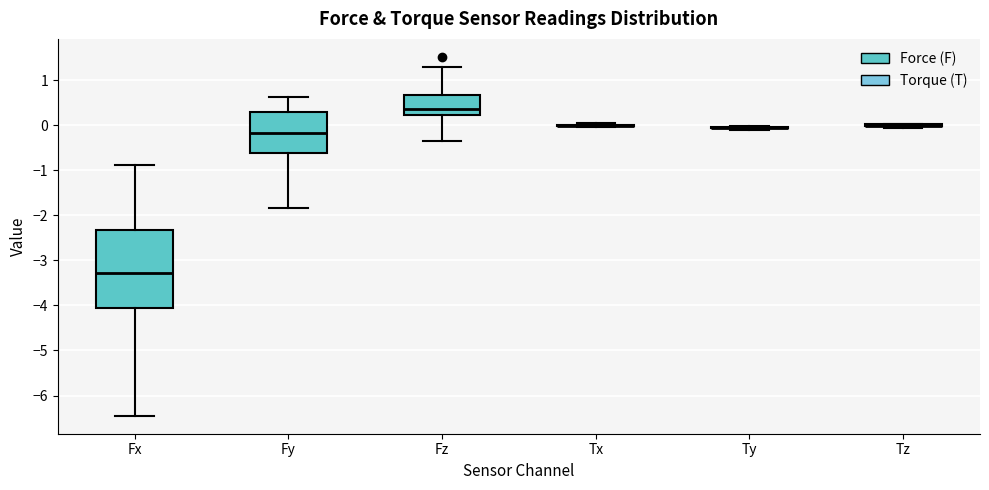

Which box is the tallest, from its lower edge to its upper edge?

Fx